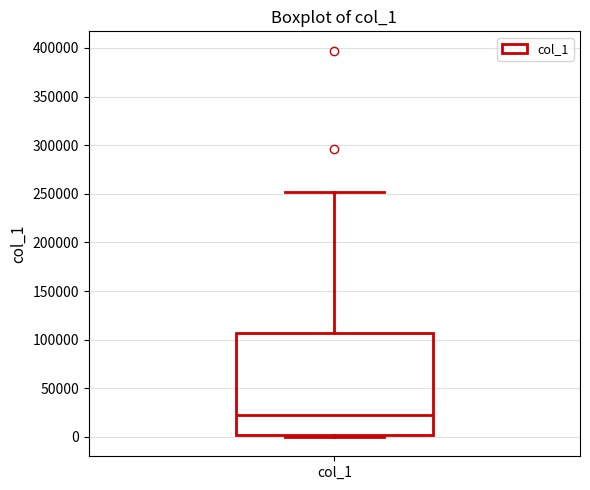

Transcribe this box plot: give where the median line is, the range the box spans, and where the two whiskers end, as read against the y-axis. The values are not printed on the chart, so give them approximately, as read against the axis.

median 25000, box 0 to 105000, whiskers 0 (just below the box's lower edge) to 250000